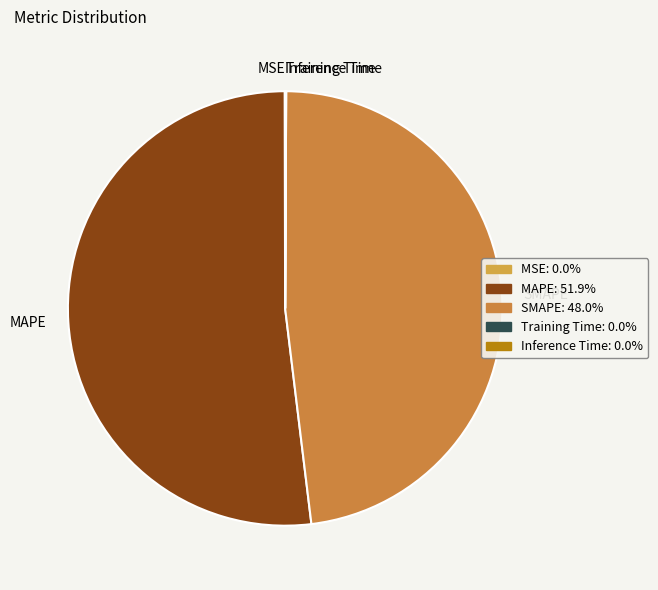

Does SMAPE represent more than half of the total?

No